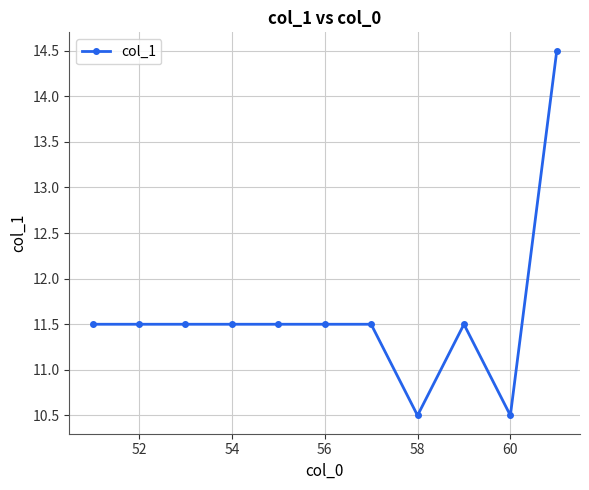

What is the greatest value displayed?

14.5